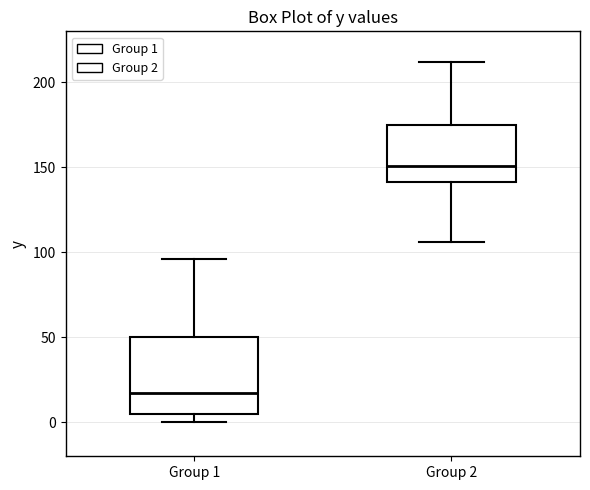

Reading left to right, transcribe this box plot: for each box, give where its median line is, the range the box spans, and where its two whiskers end, as read against the y-axis. The values are not printed on the chart, so give them approximately, as read against the axis.

Group 1: median 15, box 5 to 50, whiskers 0 to 95
Group 2: median 150, box 140 to 175, whiskers 105 to 210